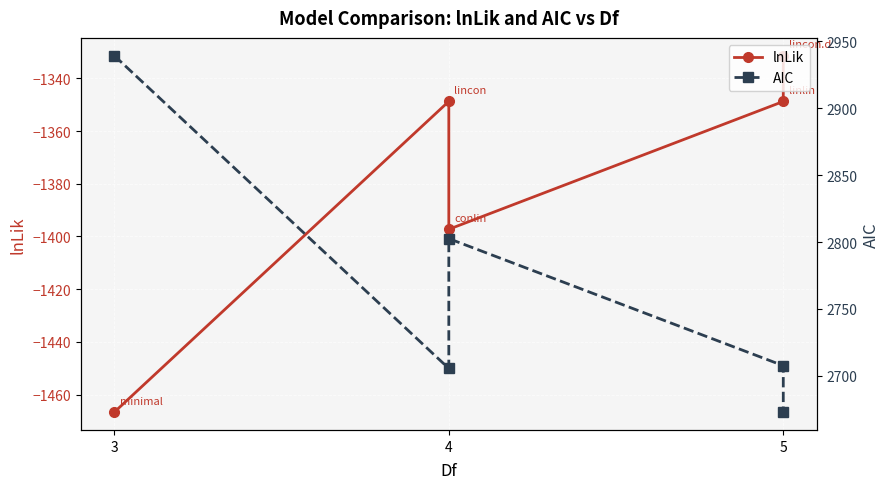

Reading right to left, what are all the values shown in this chart?

lnLik: -1331.4	-1348.8	-1397.3	-1348.7	-1466.7
AIC: 2672.8	2707.5	2802.6	2705.4	2939.3